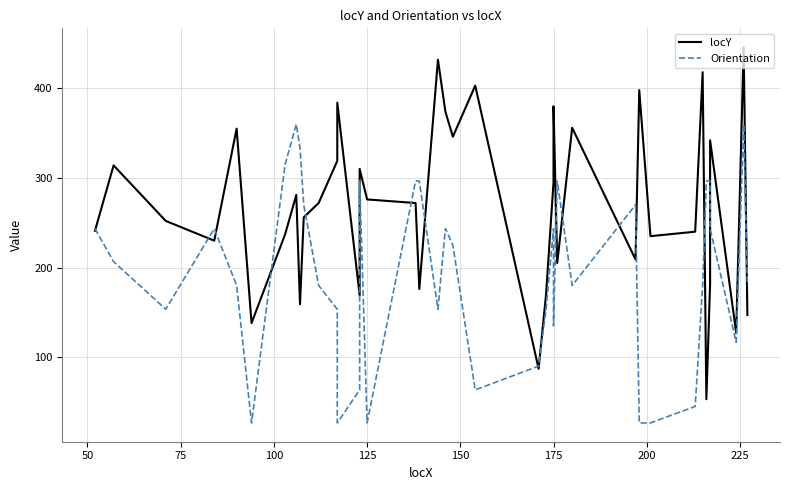

Reading right to left, transcribe all the data shown in this chart.

locY: 147.0	446.0	127.0	342.0	182.0	53.0	418.0	240.0	235.0	398.0	209.0	356.0	205.0	380.0	295.0	170.0	87.0	403.0	346.0	374.0	432.0	176.0	272.0	276.0	310.0	259.0	169.0	384.0	319.0	272.0	256.0	159.0	281.0	237.0	138.0	355.0	230.0	252.0	314.0	241.0
Orientation: 180.0	360.0	116.6	243.4	296.6	296.6	180.0	45.0	26.6	26.6	270.0	180.0	296.6	135.0	243.4	153.4	90.0	63.4	225.0	243.4	153.4	296.6	296.6	26.6	296.6	180.0	63.4	26.6	153.4	180.0	270.0	333.4	360.0	315.0	26.6	180.0	243.4	153.4	206.6	243.4